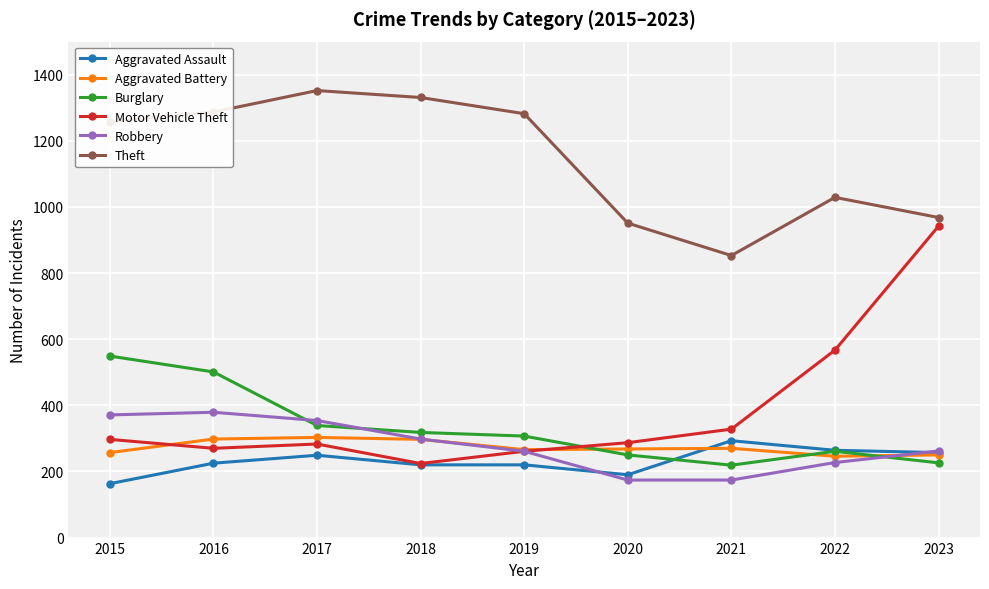

How many lines are shown in the chart?

6